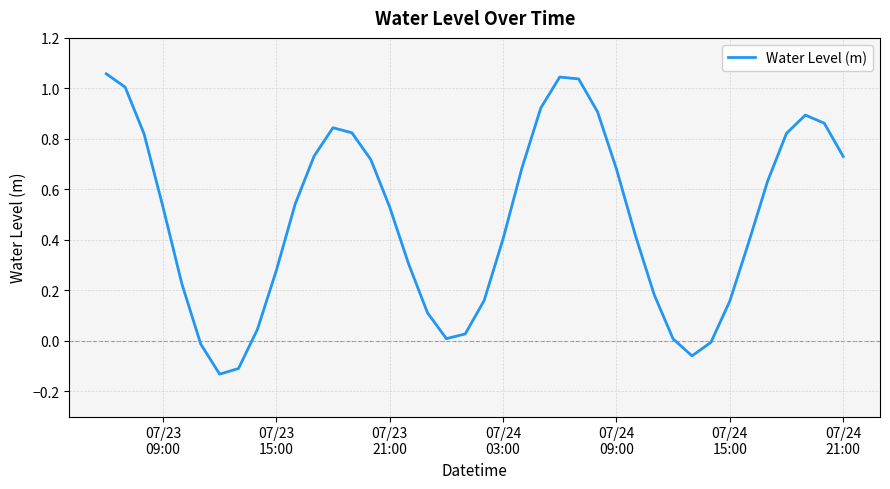

How many points are higher than both their immediate neighbors (excluding endpoints)?

3